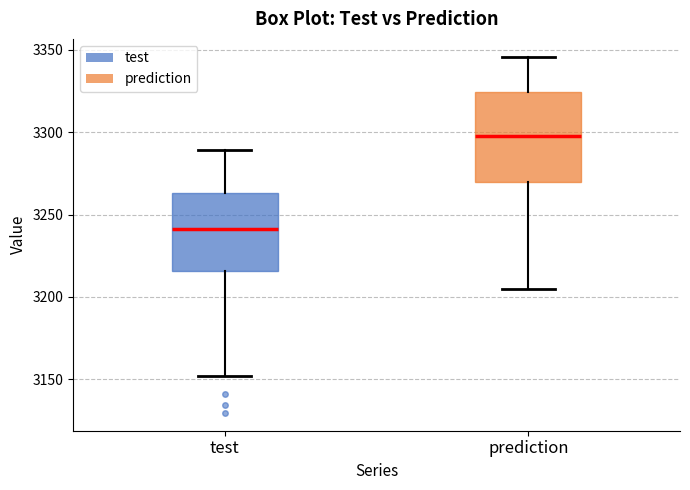

Which box's median line is the highest?

prediction